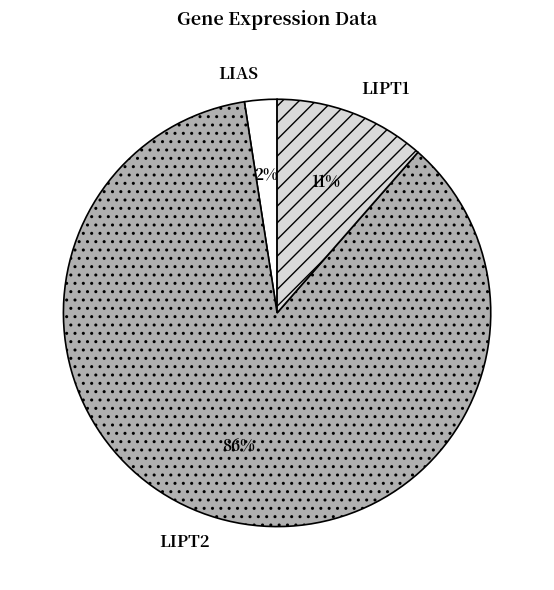

The LIPT1 slice represents 11% of the pie. True or false?

True